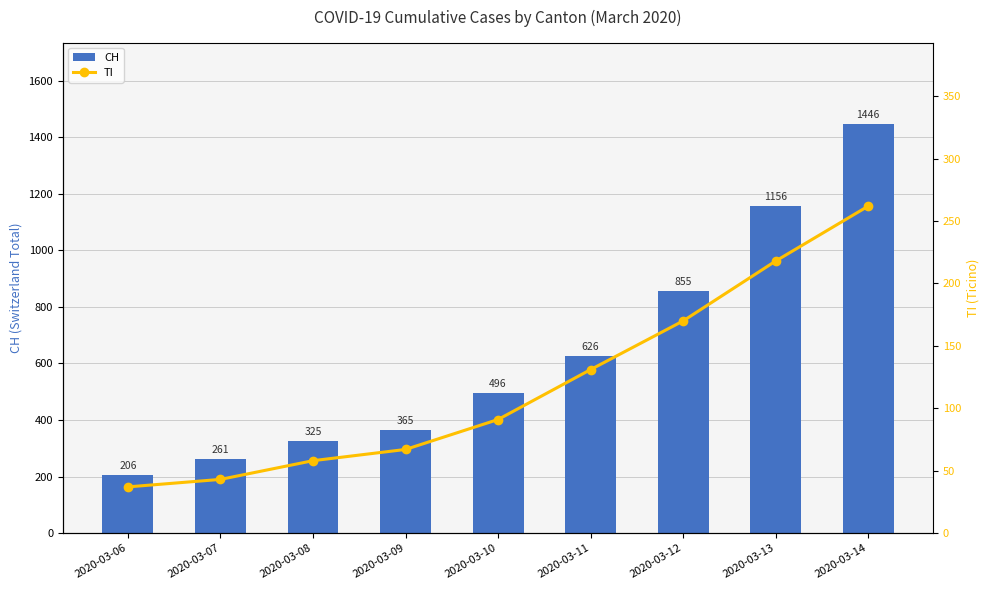

Reading left to right, extract all data points from this chart.

CH: 2020-03-06=206	2020-03-07=261	2020-03-08=325	2020-03-09=365	2020-03-10=496	2020-03-11=626	2020-03-12=855	2020-03-13=1156	2020-03-14=1446
TI: 2020-03-06=37	2020-03-07=43	2020-03-08=58	2020-03-09=67	2020-03-10=91	2020-03-11=131	2020-03-12=170	2020-03-13=218	2020-03-14=262